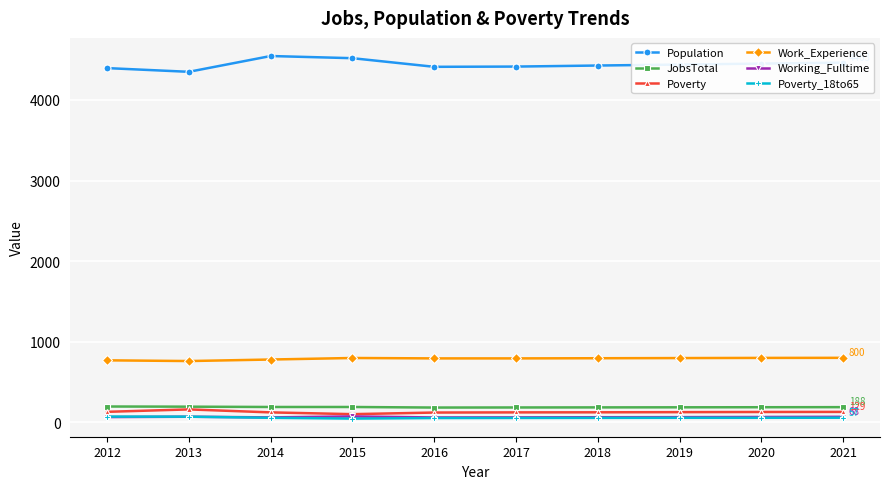

Is it true that Working_Fulltime equals 73 at 2015?

True